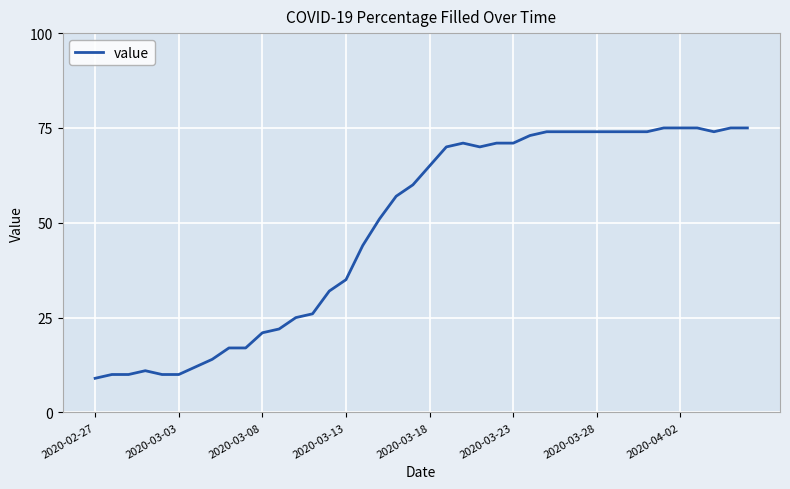

What is the difference between the maximum and minimum values?

66